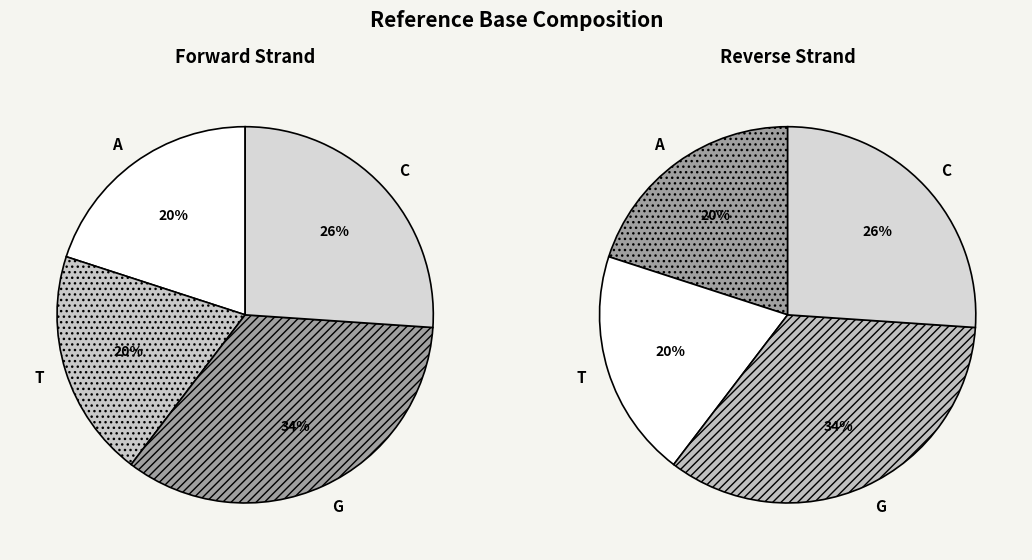

To the nearest percent, what is the combined percentage of G and T?

54%